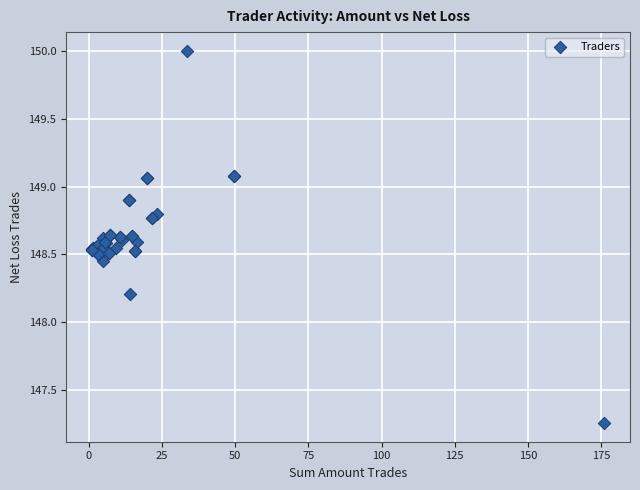

What Y value in the scatter plot is closest to 148?

148.2